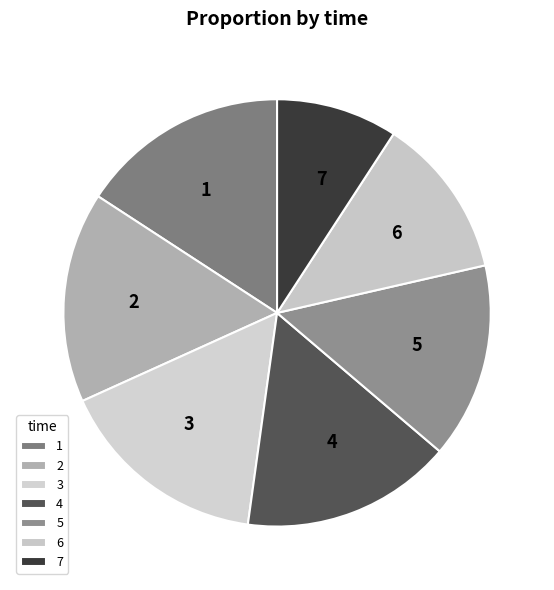

What is the ratio of the value at 7 to the value at 2?

0.6